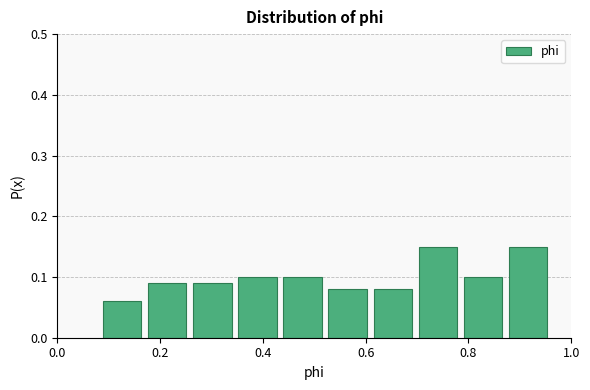

What is the height of the bar covering 0.36 to 0.44 on the x-axis? Neither the bar edges nor the heights are printed on the chart, so give them approximately, as read against the axes.

0.10